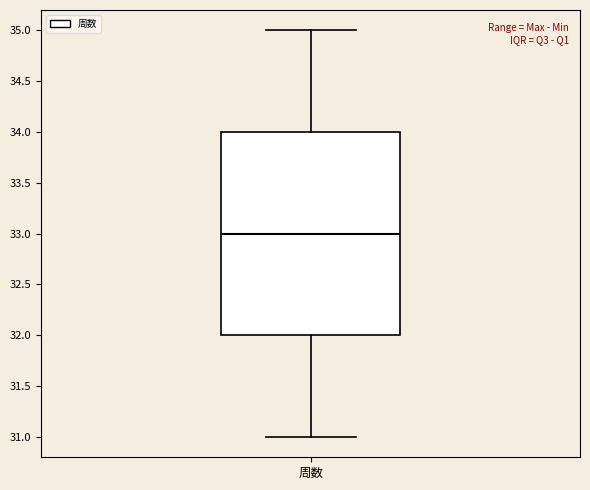

Read this box plot against the y-axis: the position of the median line, the range covered by the box, and the ends of both whiskers. The values are not printed on the chart, so give them approximately, as read against the axis.

median 33, box 32 to 34, whiskers 31 to 35